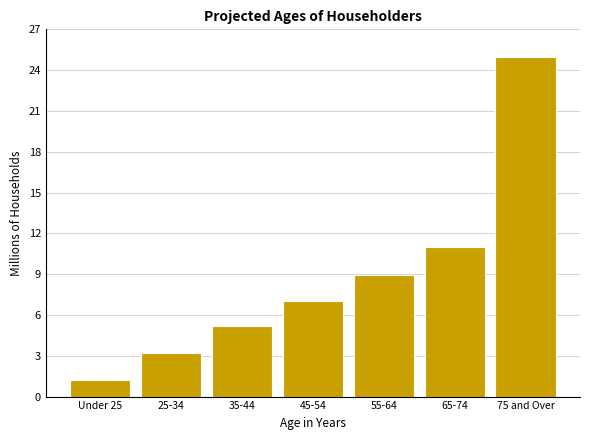

Reading right to left, extract all data points from this chart.

75 and Over=25.0	65-74=11.0	55-64=9.0	45-54=7.0	35-44=5.2	25-34=3.2	Under 25=1.2